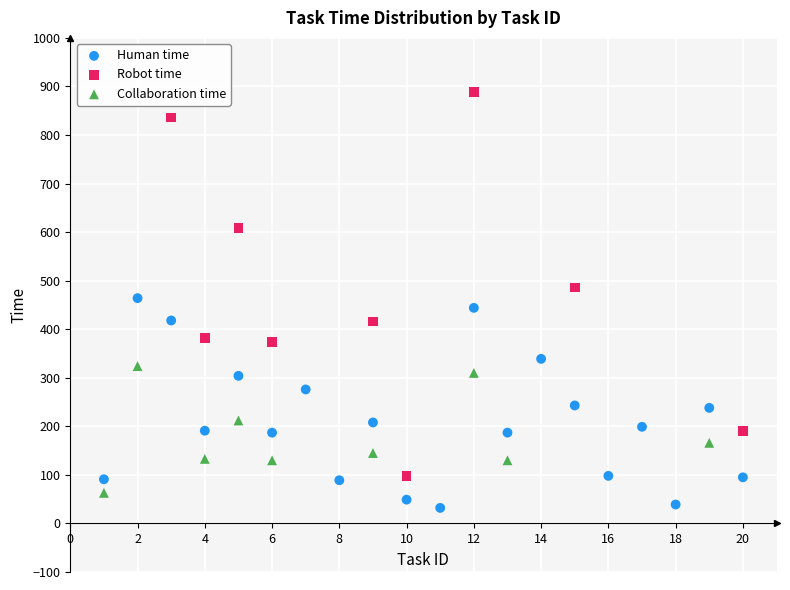

Which series has the largest Y range (max minus min)?

Robot time